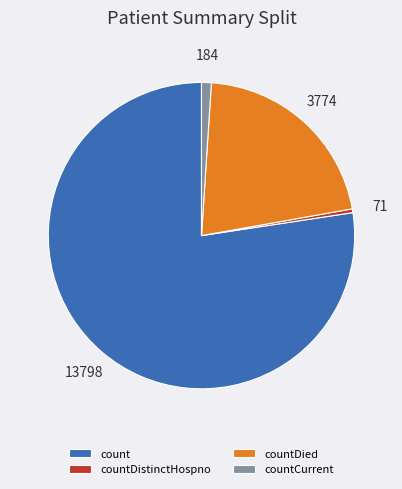

Which slice represents more than half of the pie?

count